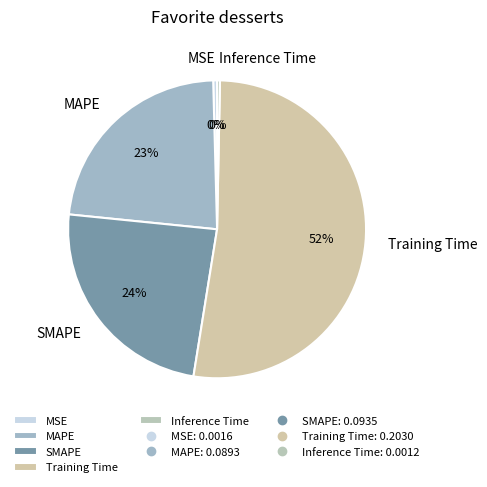

Does any single category account for the majority?

Yes